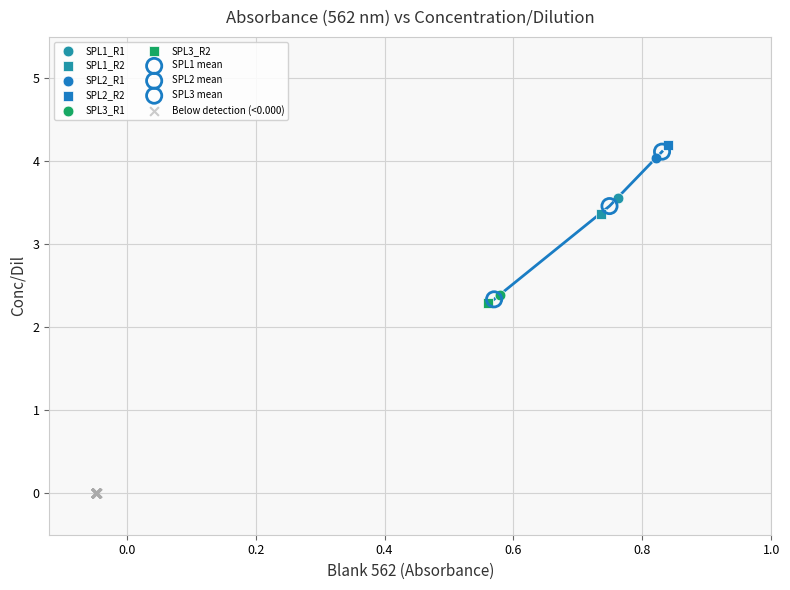

Which series reaches the maximum Y coordinate?

SPL2_R2